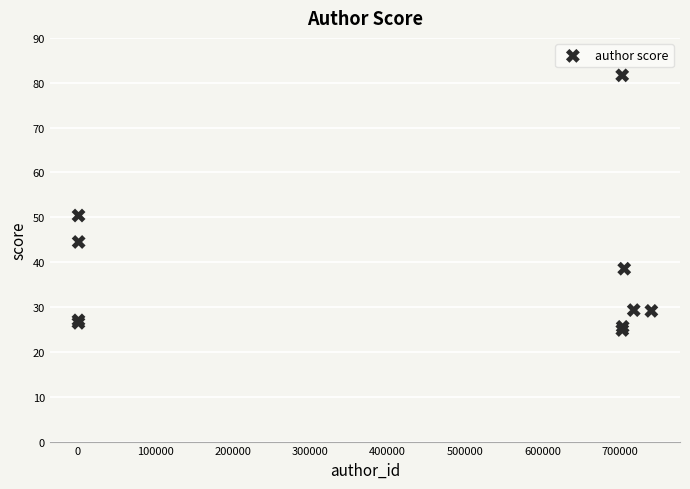

What Y value in the scatter plot is closest to 53?

50.4